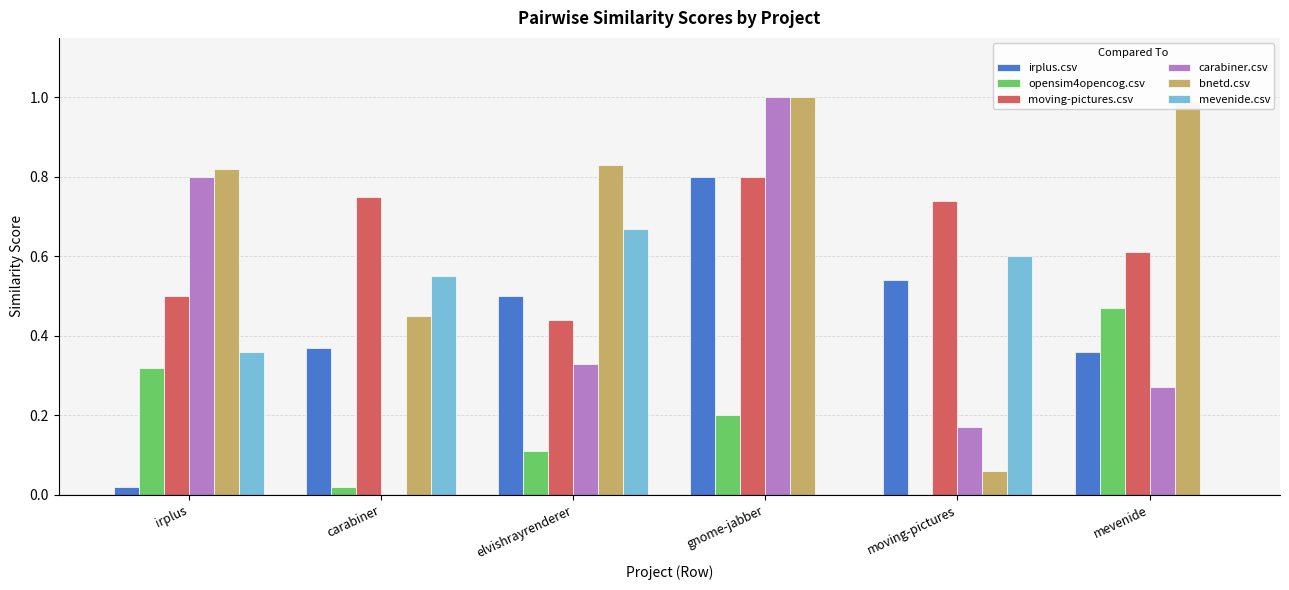

What is the maximum value shown in the chart?

1.0